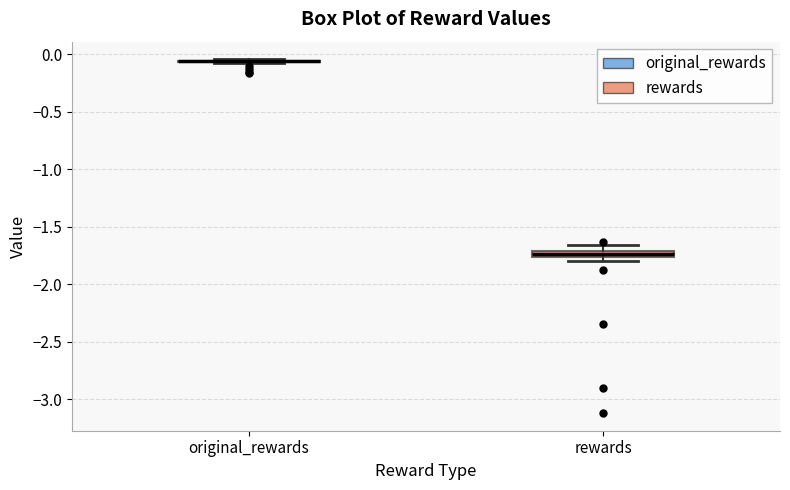

Where does the upper whisker of the box for rewards end on the y-axis? The values are not printed on the chart, so give them approximately, as read against the axis.

-1.65